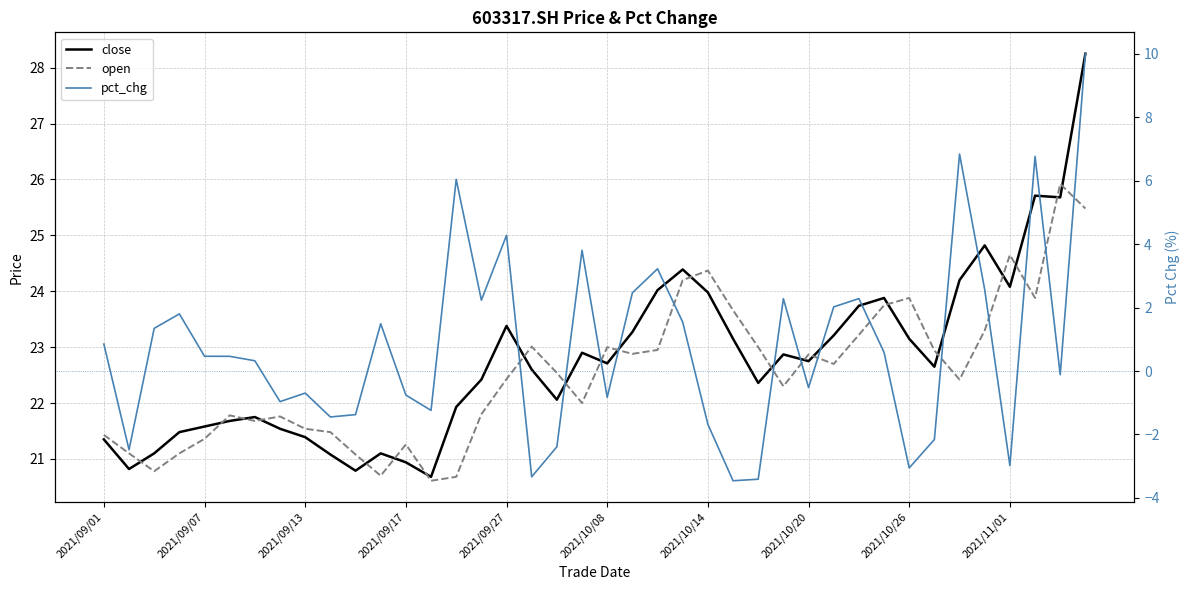

List the series in order of their peak value, highest first.

close, open, pct_chg